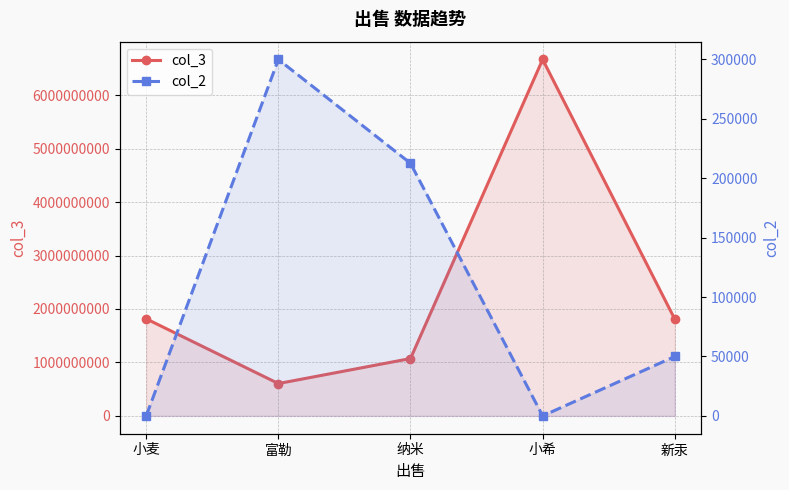

How many interior local peaks does the col_2 series have?

1